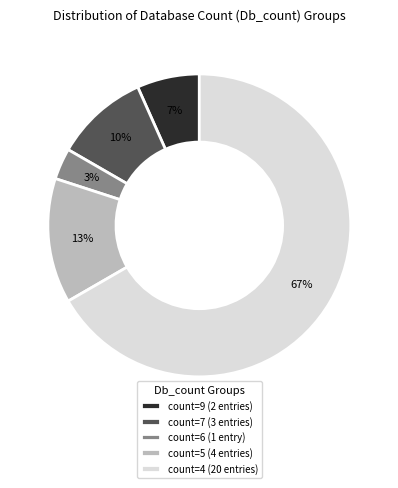

How many segments does this pie chart have?

5